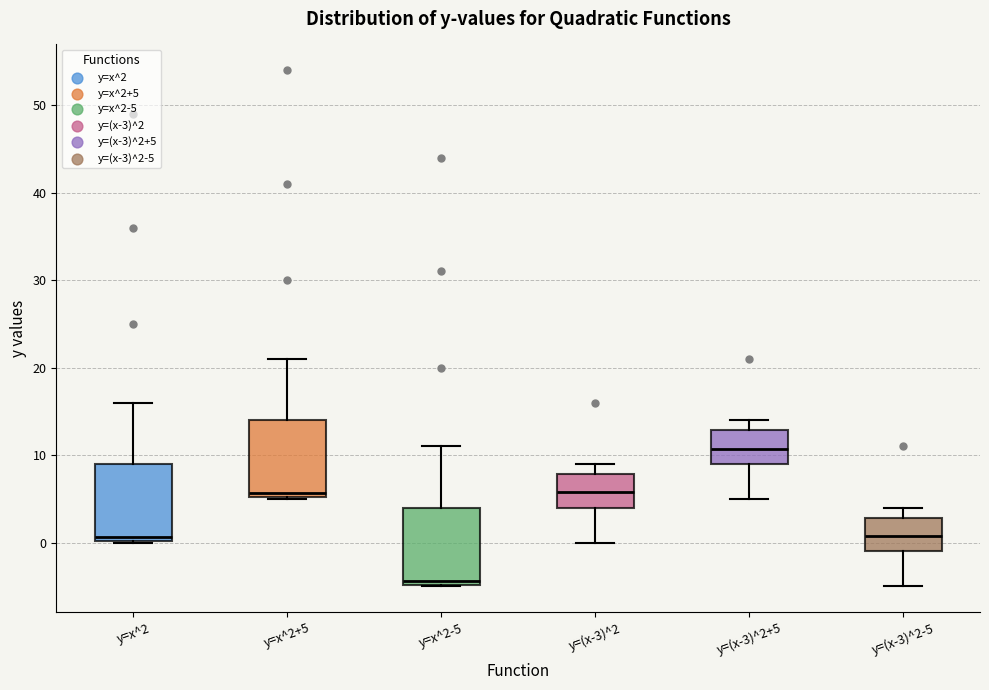

Reading left to right, read every box against the y-axis: the position of its median line, the range the box covers, and the ends of its whiskers. The values are not printed on the chart, so give them approximately, as read against the axis.

y=x^2: median 1, box 0 to 9, whiskers 0 to 16
y=x^2+5: median 6, box 5 to 14, whiskers 5 to 21
y=x^2-5: median -4, box -5 to 4, whiskers -5 to 11
y=(x-3)^2: median 6, box 4 to 8, whiskers 0 to 9
y=(x-3)^2+5: median 11, box 9 to 13, whiskers 5 to 14
y=(x-3)^2-5: median 1, box -1 to 3, whiskers -5 to 4